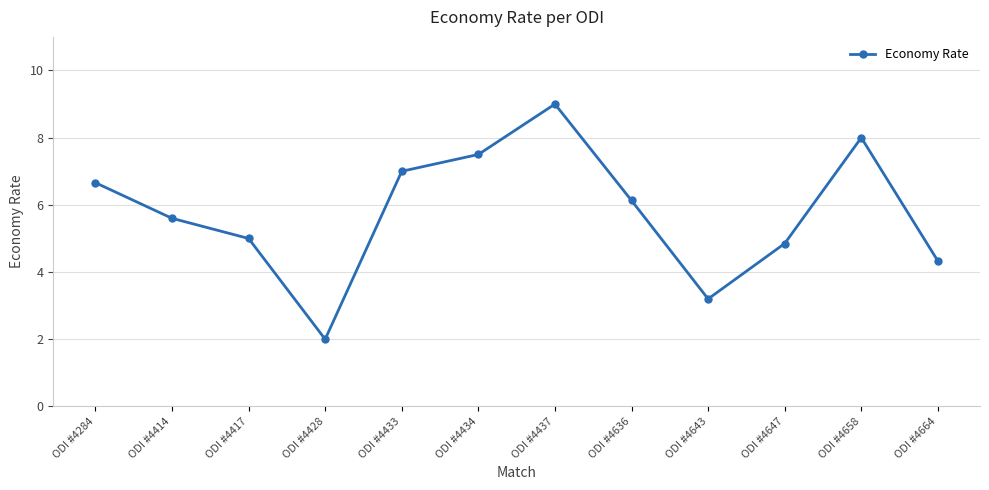

How many points are lower than both their immediate neighbors (excluding endpoints)?

2